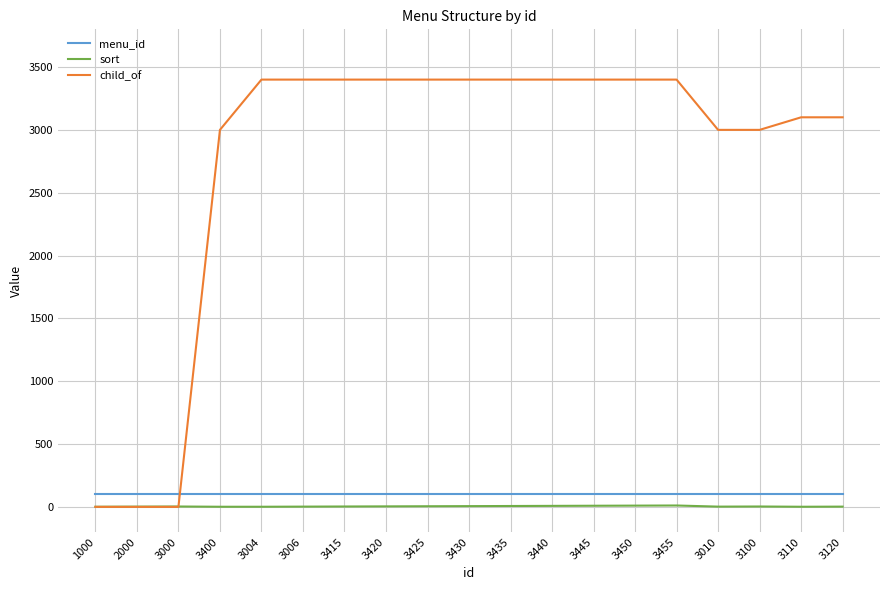

True or false: menu_id has a value of 100 at 2000.

True